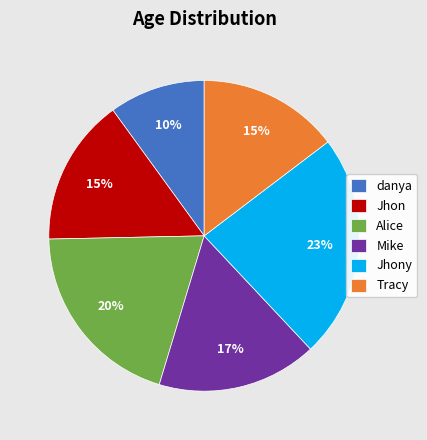

What percentage is the Jhon slice, to the nearest percent?

15%